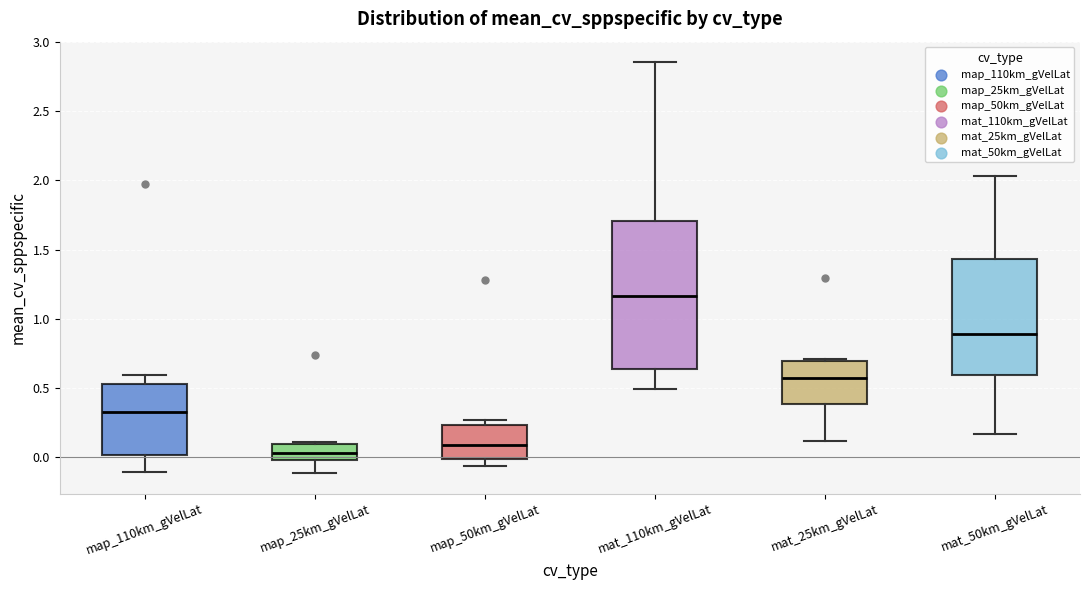

Where does the median line of the box for map_50km_gVelLat sit on the y-axis? The values are not printed on the chart, so give them approximately, as read against the axis.

0.10